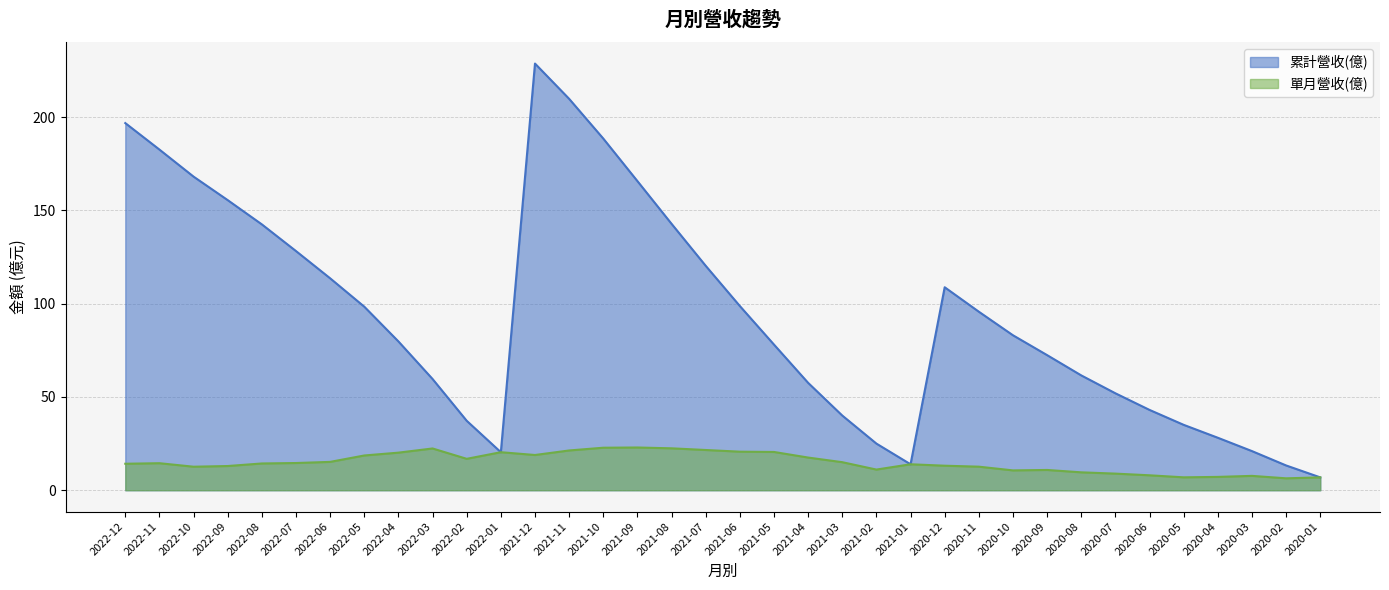

Rank the series by their maximum value, from lowest to highest.

單月營收(億), 累計營收(億)